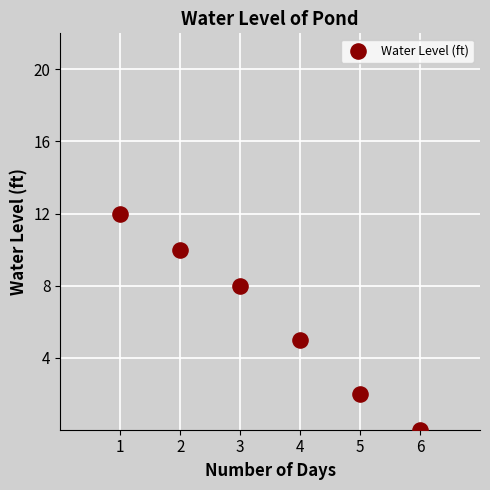

What Y value in the scatter plot is closest to 6?

5